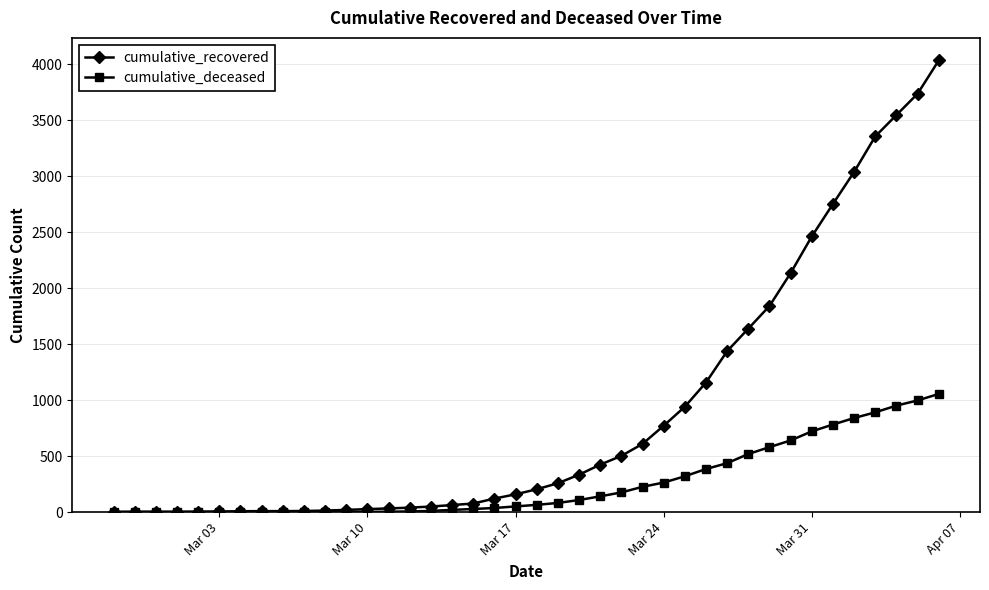

What is the maximum value shown in the chart?

4032